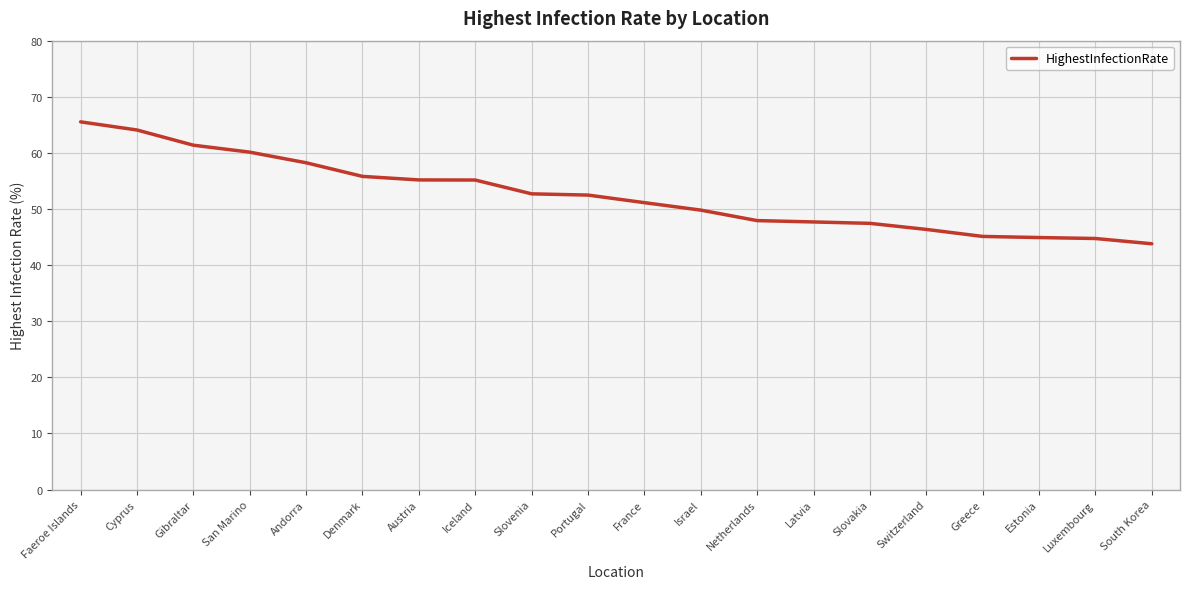

How many lines are shown in the chart?

1